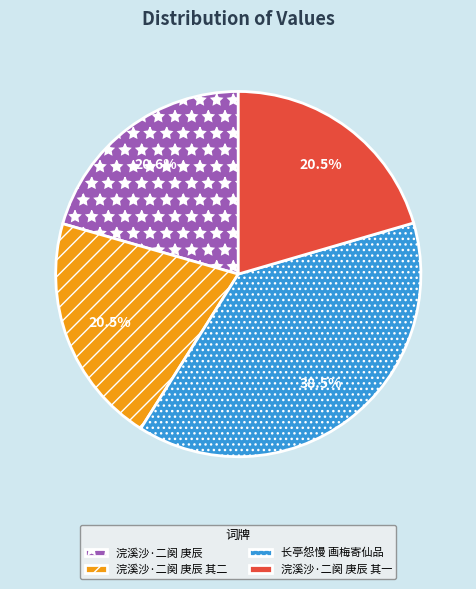

Which category has the biggest portion of the pie?

长亭怨慢 画梅寄仙品